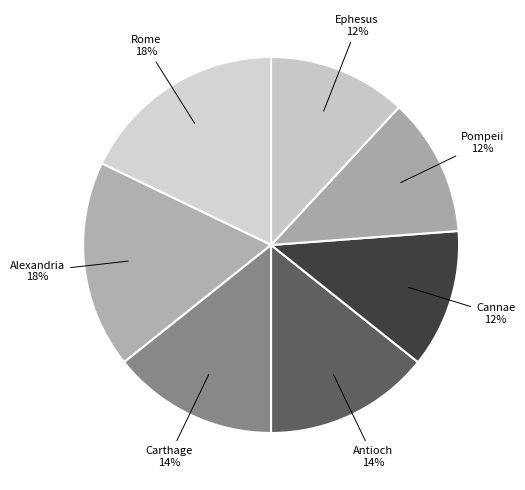

How many segments does this pie chart have?

7